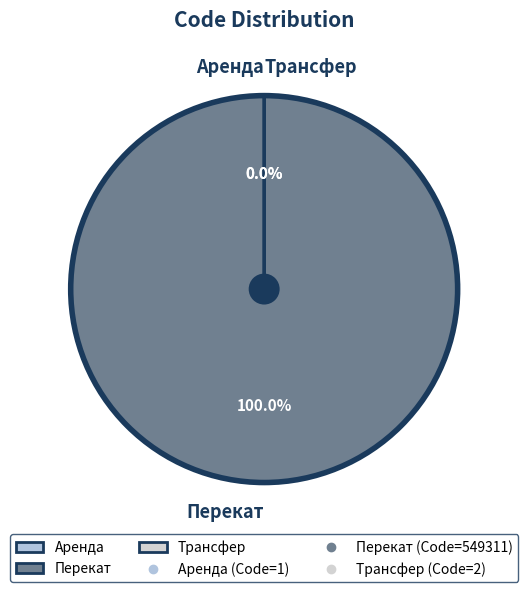

How many segments does this pie chart have?

3